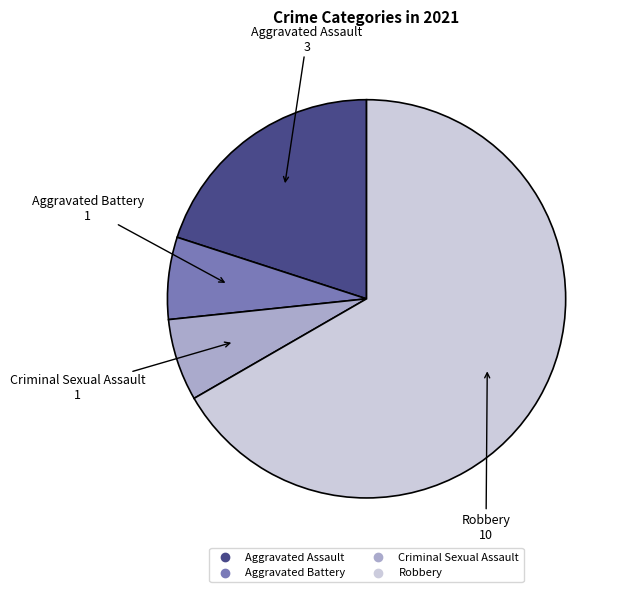

What is the ratio of the value at Criminal Sexual Assault to the value at Aggravated Battery?

1.0